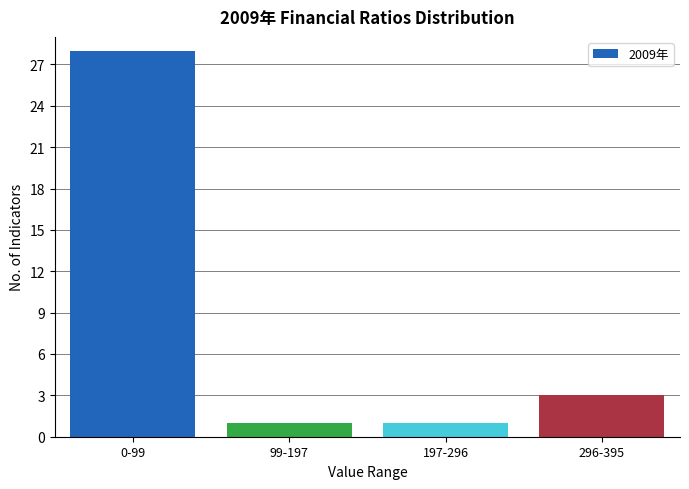

Reading left to right, what are all the values shown in this chart?

28	1	1	3